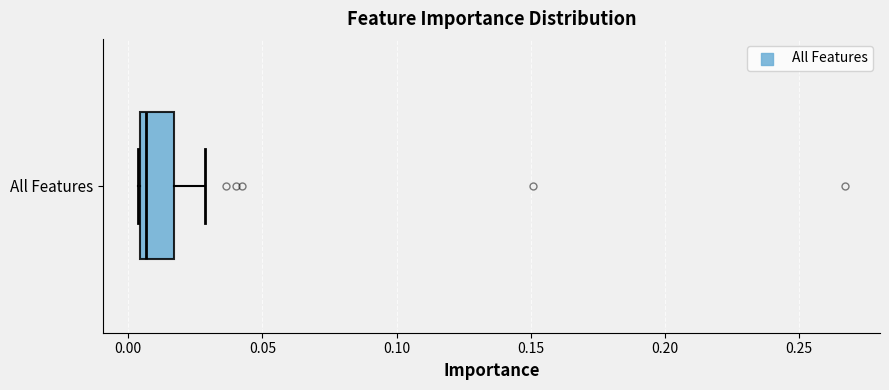

Where is the left edge of the box for All Features on the x-axis? The values are not printed on the chart, so give them approximately, as read against the axis.

0.005